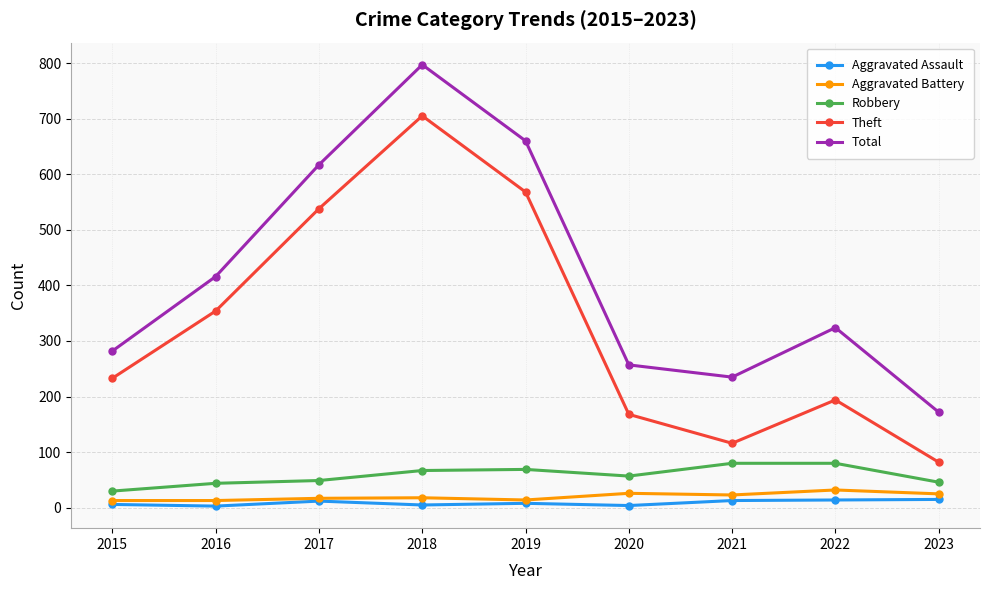

Read the Theft value at 2019.

568